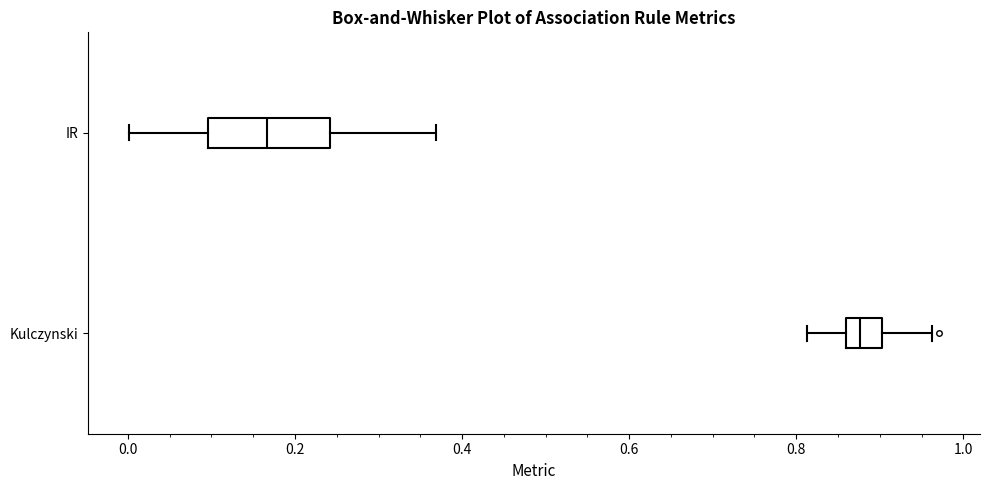

Reading bottom to top, transcribe this box plot: for each box, give where its median line is, the range the box spans, and where its two whiskers end, as read against the x-axis. The values are not printed on the chart, so give them approximately, as read against the axis.

Kulczynski: median 0.88, box 0.86 to 0.90, whiskers 0.82 to 0.96
IR: median 0.16, box 0.10 to 0.24, whiskers 0.00 to 0.36